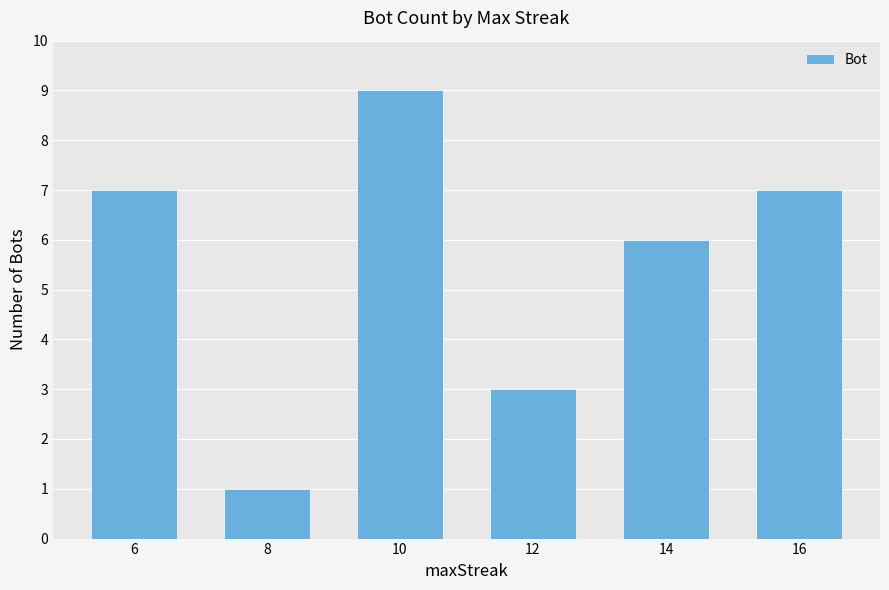

Reading left to right, transcribe all the data shown in this chart.

7	1	9	3	6	7